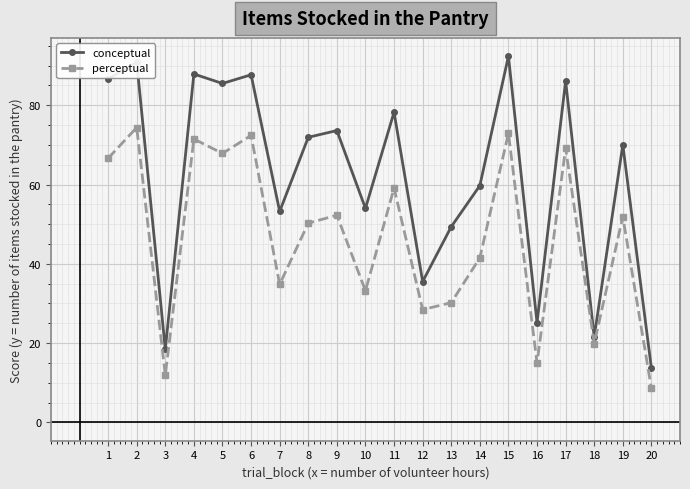

What is the difference between the highest and lowest values at 2?

16.5